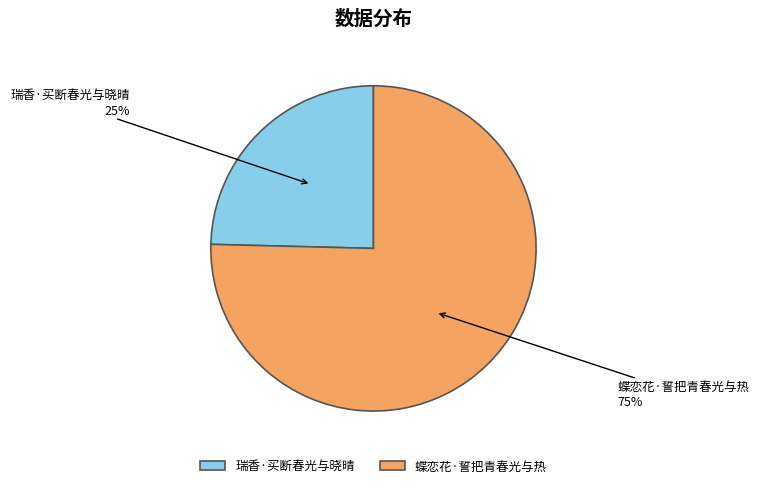

Do 瑞香·买断春光与晓晴 and 蝶恋花·誓把青春光与热 together represent more than half of the pie?

Yes